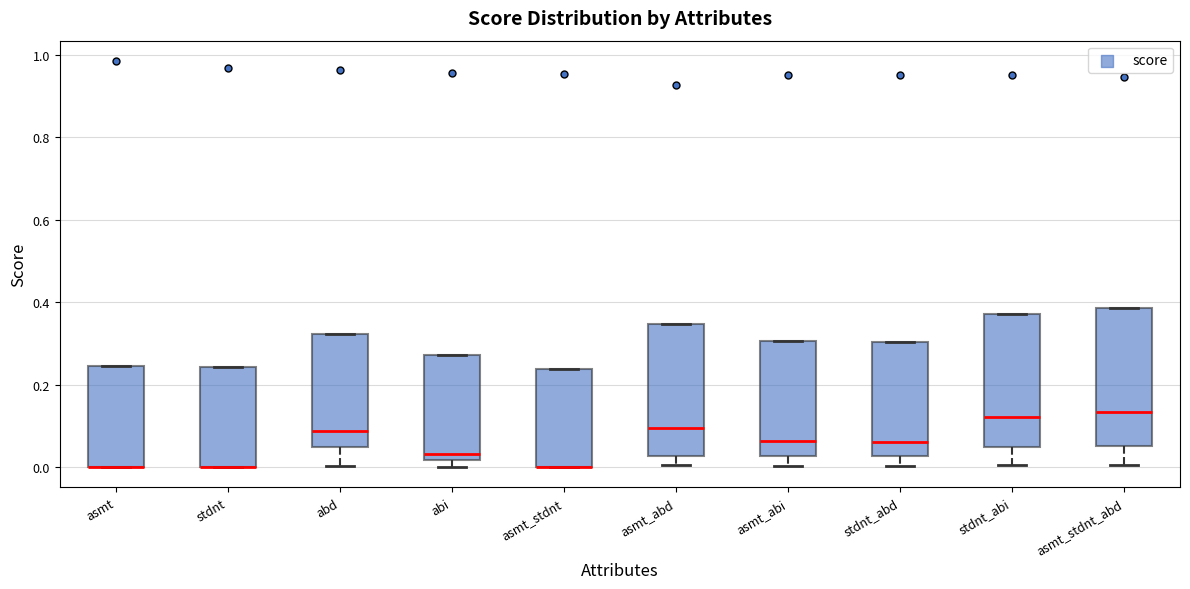

Where is the upper edge of the box for asmt on the y-axis? The values are not printed on the chart, so give them approximately, as read against the axis.

0.24